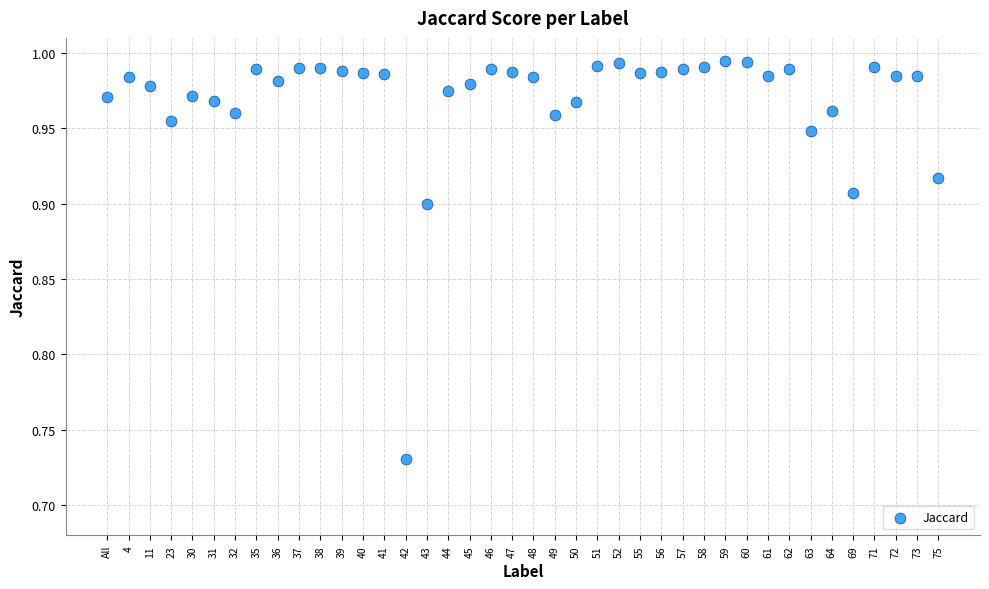

What is the range of Y values (max minus min)?

0.3